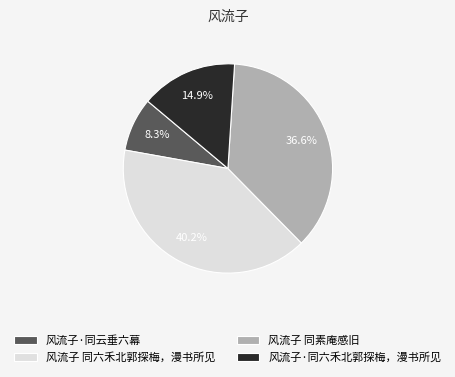

What is the total percentage of 风流子 同六禾北郭探梅，漫书所见 and 风流子·同六禾北郭探梅，漫书所见?

55.1%